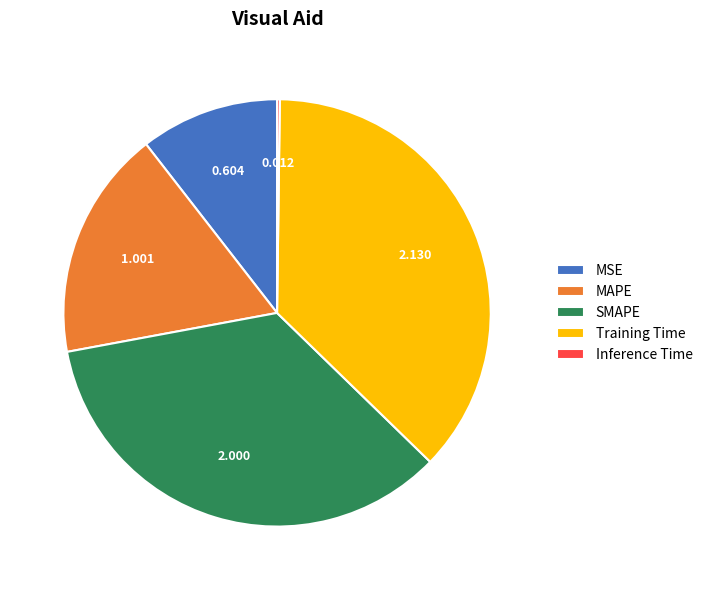

Is it true that MAPE is 29% of the pie?

False